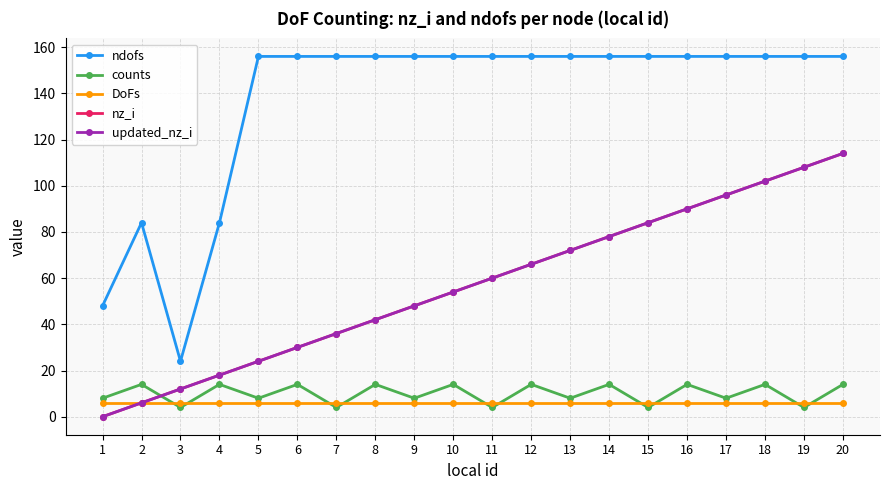

Does the chart have visible grid lines?

Yes